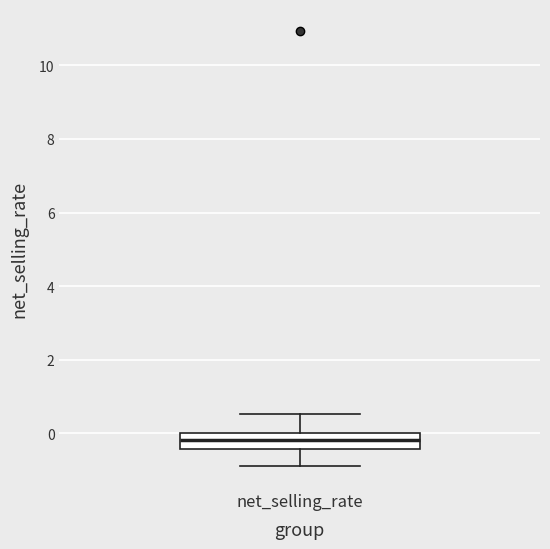

Read this box plot against the y-axis: the position of the median line, the range covered by the box, and the ends of both whiskers. The values are not printed on the chart, so give them approximately, as read against the axis.

median -0.2, box -0.4 to 0.0, whiskers -0.8 to 0.6